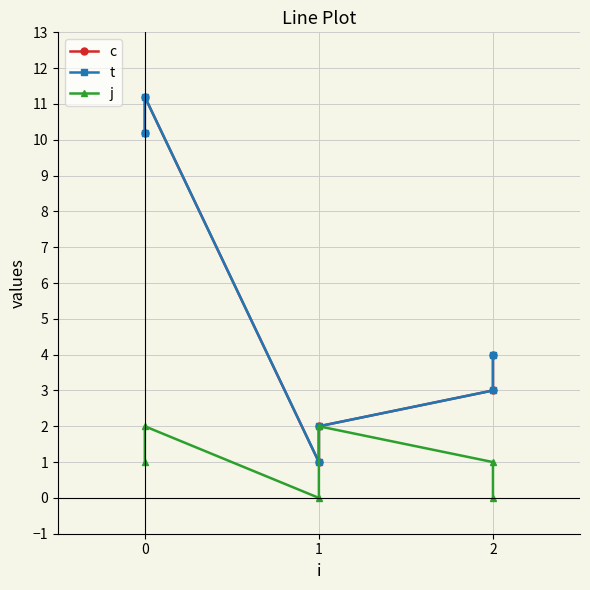

Which series has the widest spread of values?

c